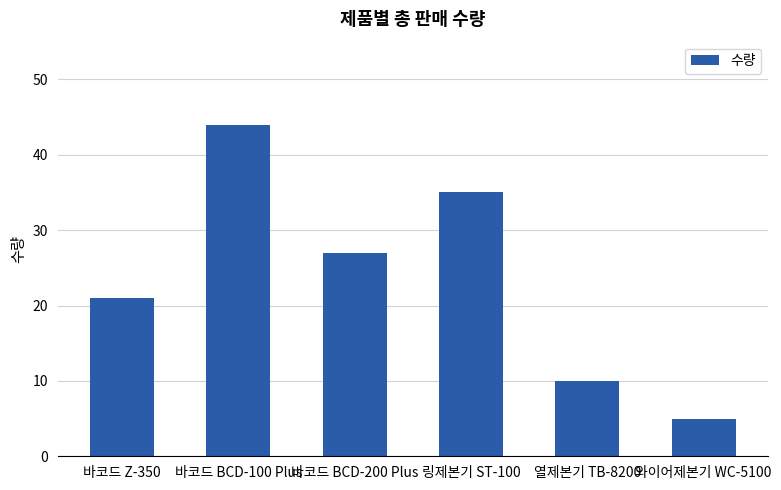

What is the sum of all values?

142